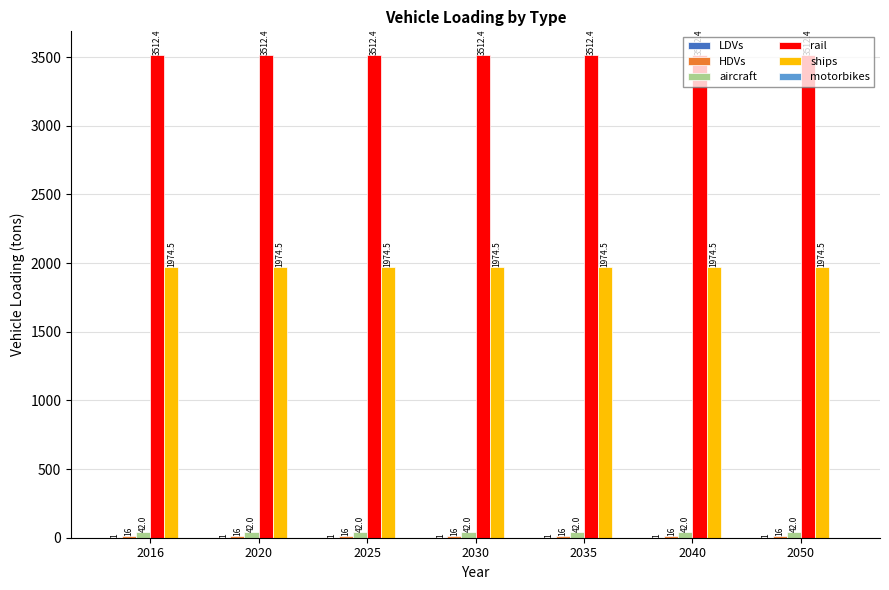

How many groups of bars are there?

7